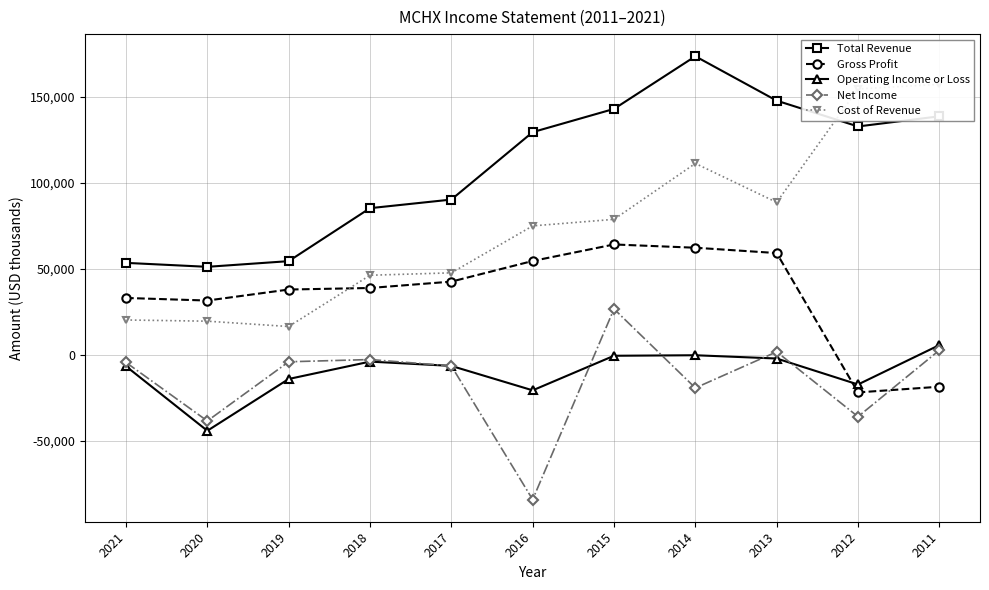

At 2019, list the series in order from smallest to largest.

Operating Income or Loss, Net Income, Cost of Revenue, Gross Profit, Total Revenue